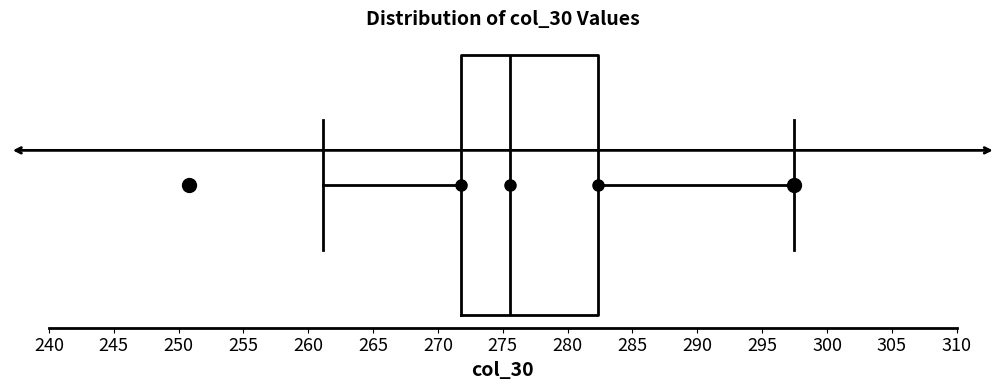

Where does the median line of the box sit on the x-axis? The values are not printed on the chart, so give them approximately, as read against the axis.

275.5